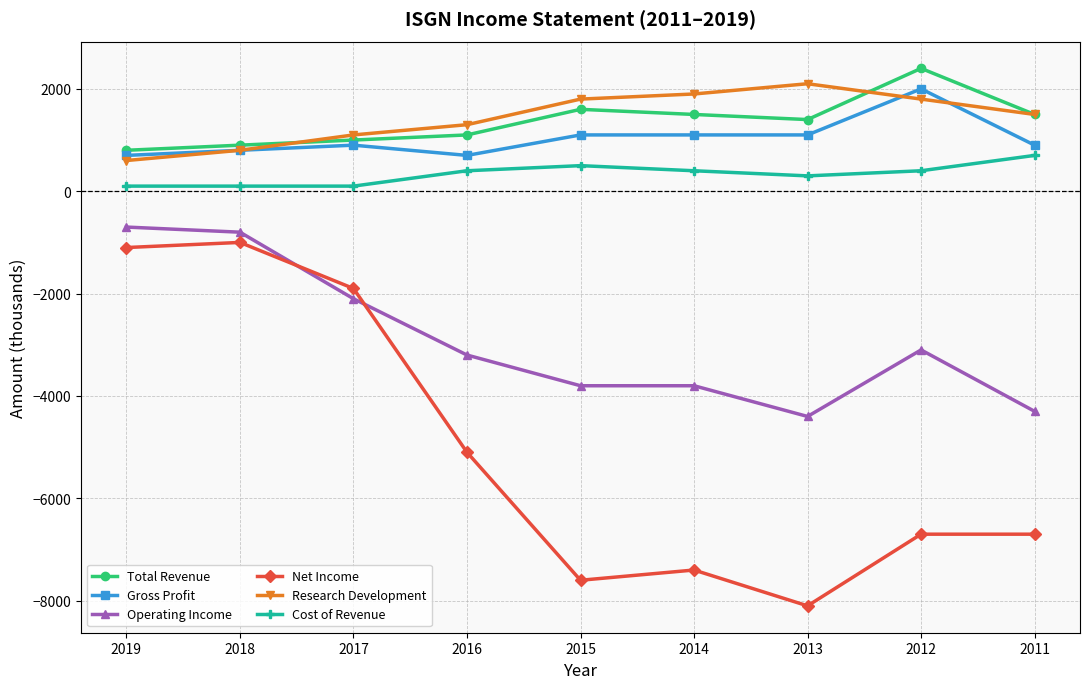

Which series has the widest spread of values?

Net Income